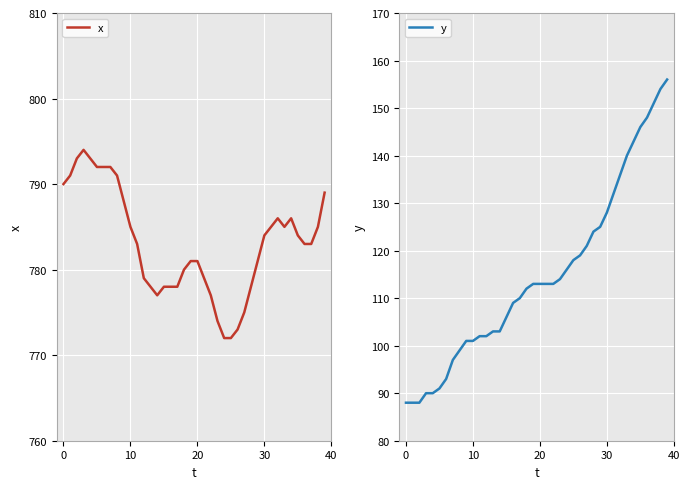

True or false: y and x cross at least once.

False